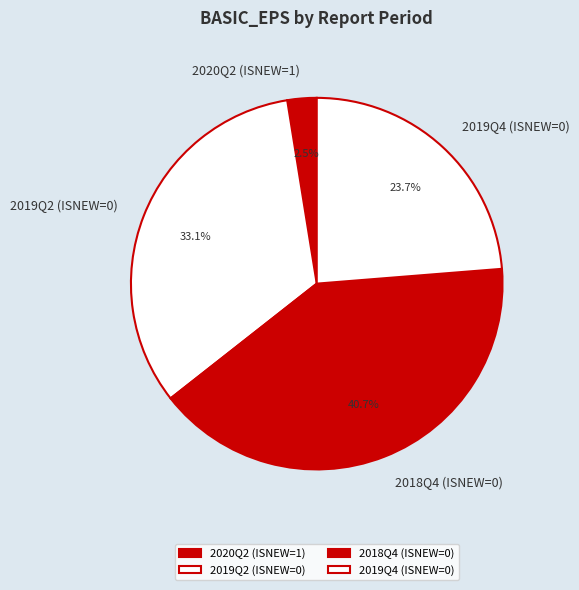

Is there any slice that represents more than half of the pie?

No